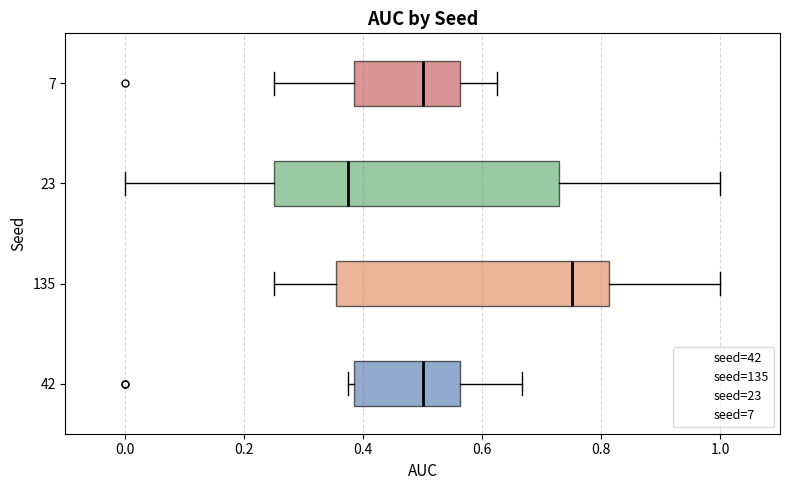

Reading bottom to top, transcribe this box plot: for each box, give where its median line is, the range the box spans, and where its two whiskers end, as read against the x-axis. The values are not printed on the chart, so give them approximately, as read against the axis.

42: median 0.50, box 0.38 to 0.56, whiskers 0.38 (just left of the box's left edge) to 0.66
135: median 0.76, box 0.36 to 0.82, whiskers 0.26 to 1.00
23: median 0.38, box 0.26 to 0.72, whiskers 0.00 to 1.00
7: median 0.50, box 0.38 to 0.56, whiskers 0.26 to 0.62